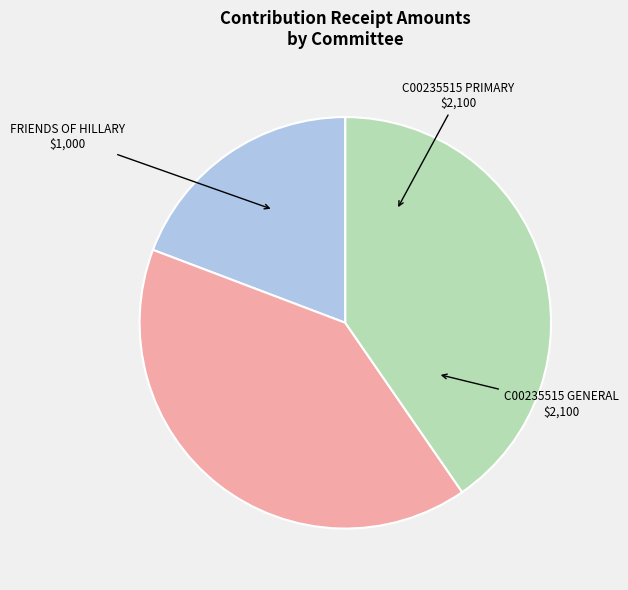

How many segments does this pie chart have?

3